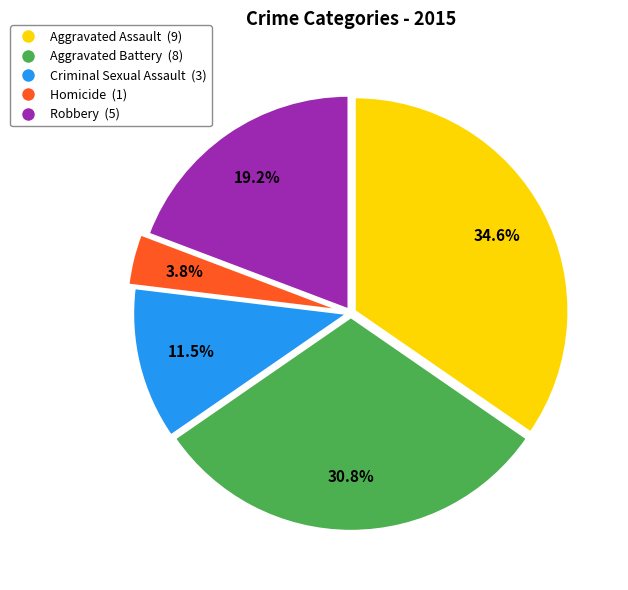

To the nearest percent, what portion does Homicide represent?

4%